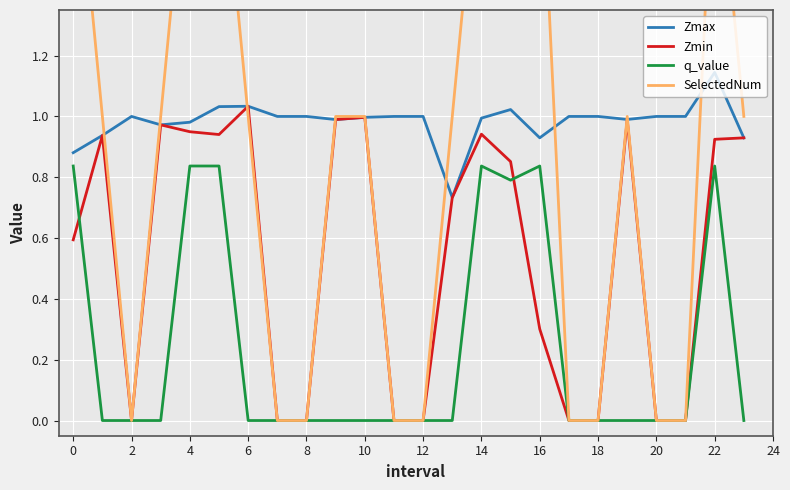

How many interior local valleys does the SelectedNum series have?

1